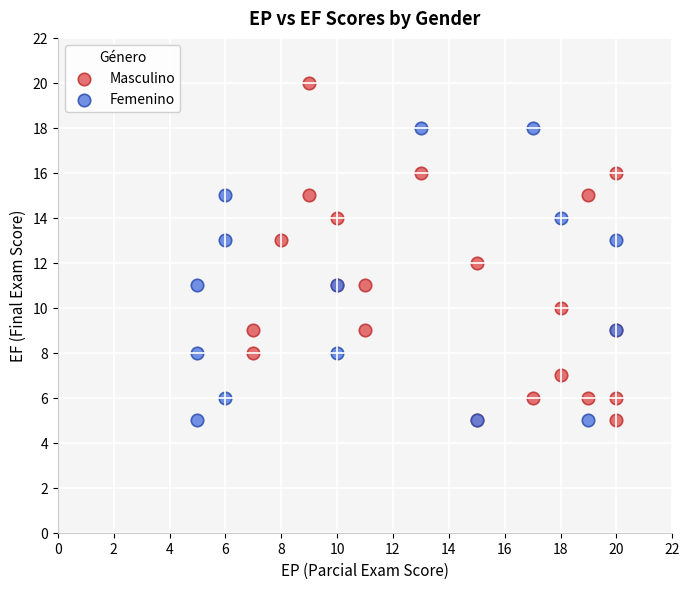

Which series has the largest Y range (max minus min)?

Masculino